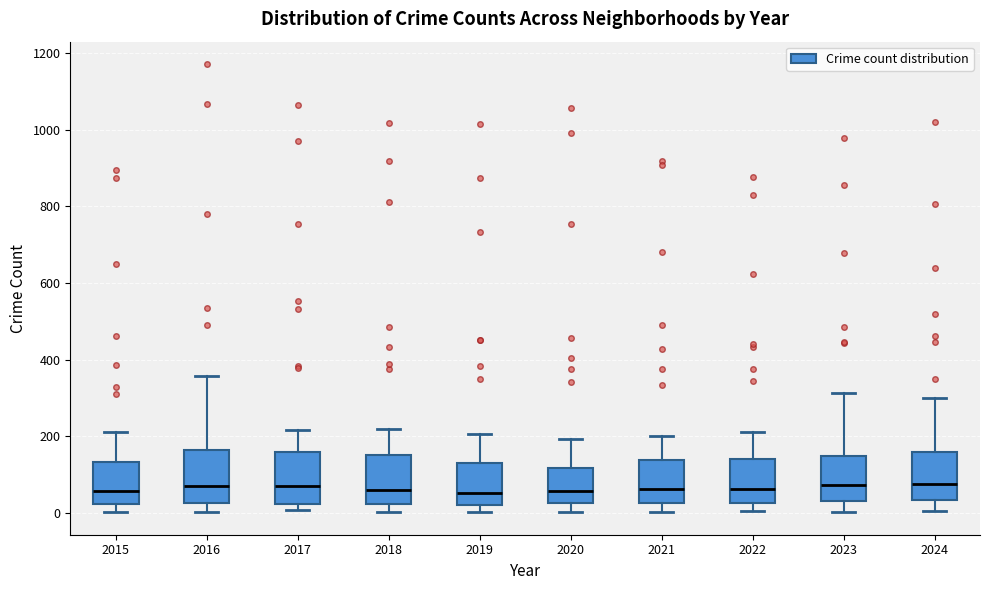

Where is the upper edge of the box at x = 2020 on the y-axis? The values are not printed on the chart, so give them approximately, as read against the axis.

120